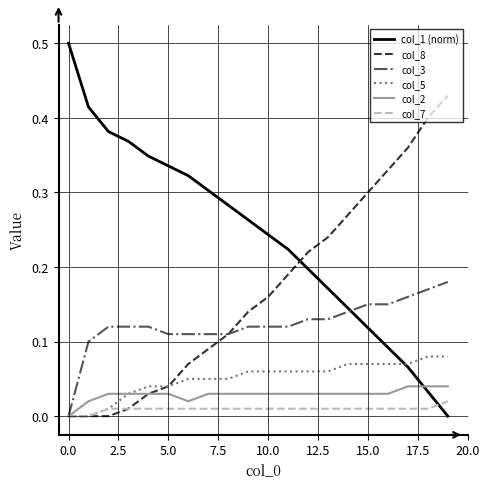

Which series has the largest range (max minus min)?

col_1 (norm)